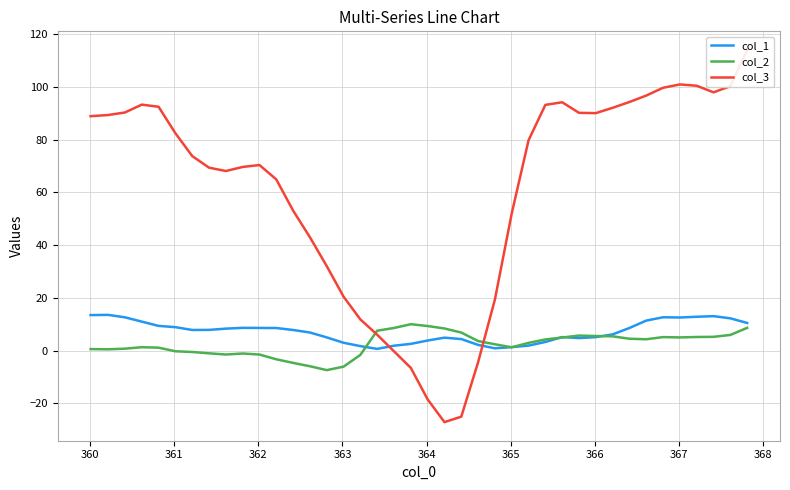

Which series has the widest spread of values?

col_3